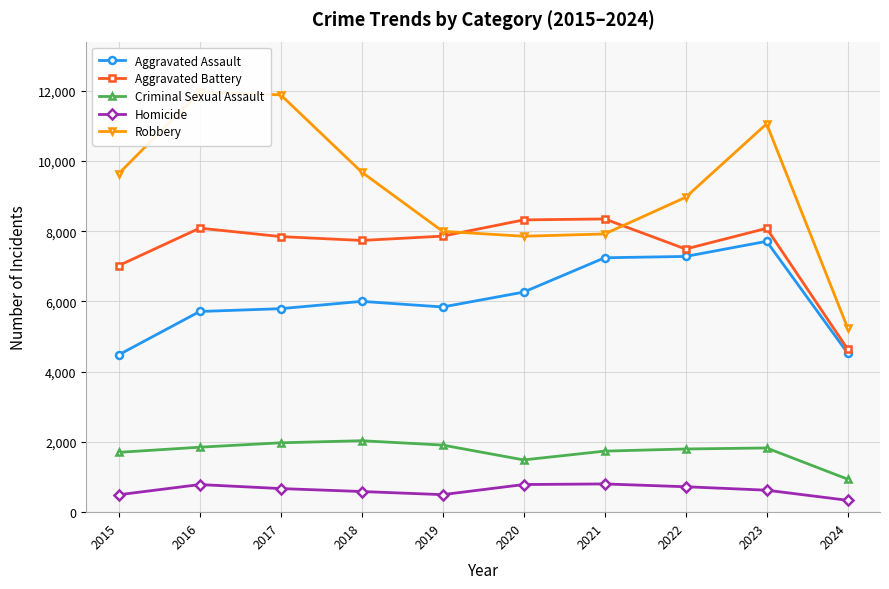

At which category does Robbery reach its first local valley?

2020